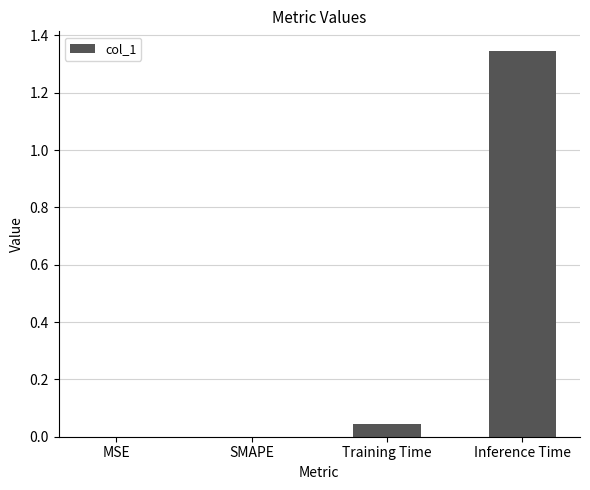

Count the number of categories in the chart.

4